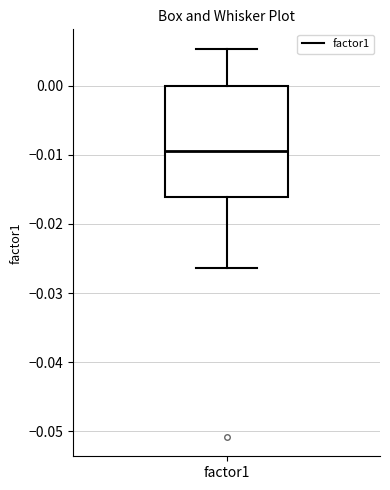

Read this box plot against the y-axis: the position of the median line, the range covered by the box, and the ends of both whiskers. The values are not printed on the chart, so give them approximately, as read against the axis.

median -0.009, box -0.016 to 0.000, whiskers -0.026 to 0.005